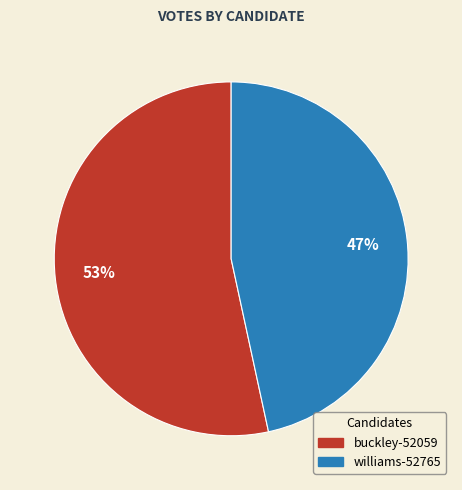

Is it true that buckley-52059 is 48% of the pie?

False